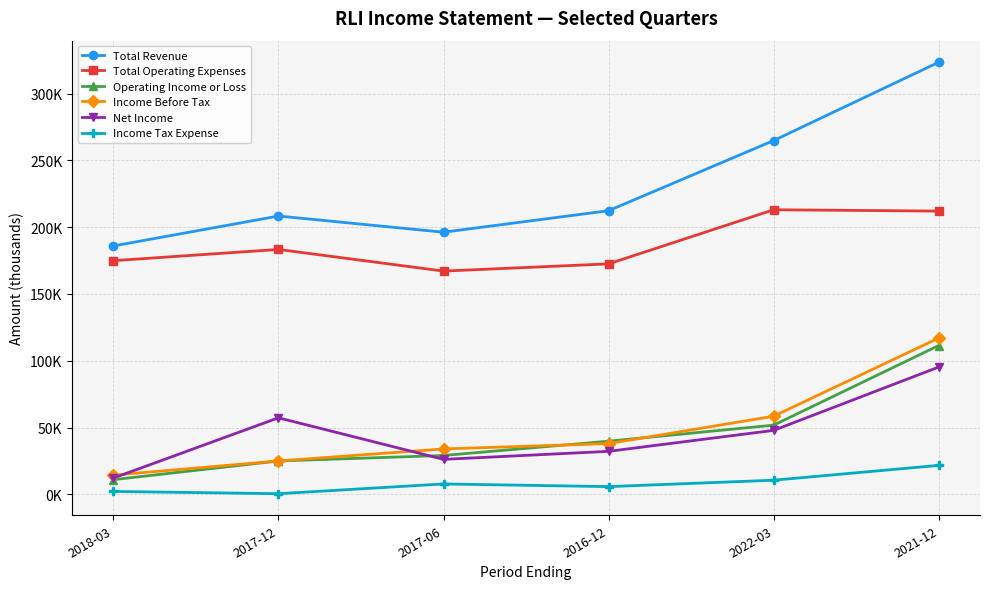

What is the difference between the second highest and minimum values in the Operating Income or Loss series?

40800